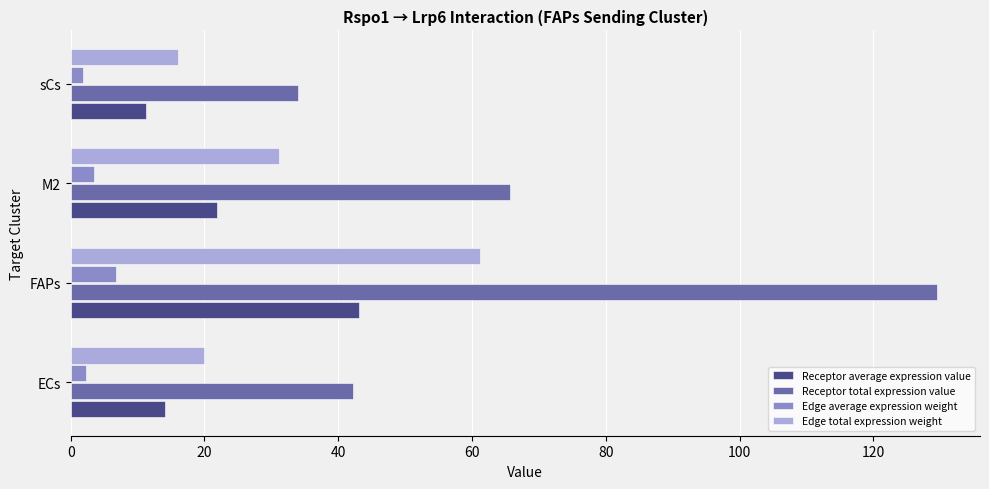

Rank the series by their maximum value, from lowest to highest.

Edge average expression weight, Receptor average expression value, Edge total expression weight, Receptor total expression value